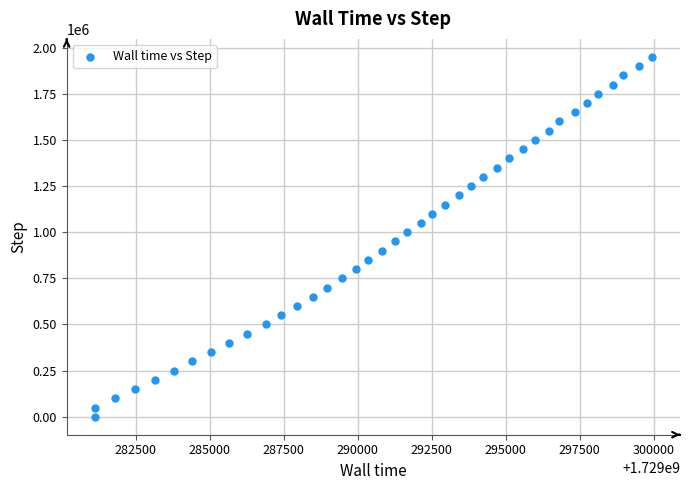

What is the range of Y values (max minus min)?

1950000